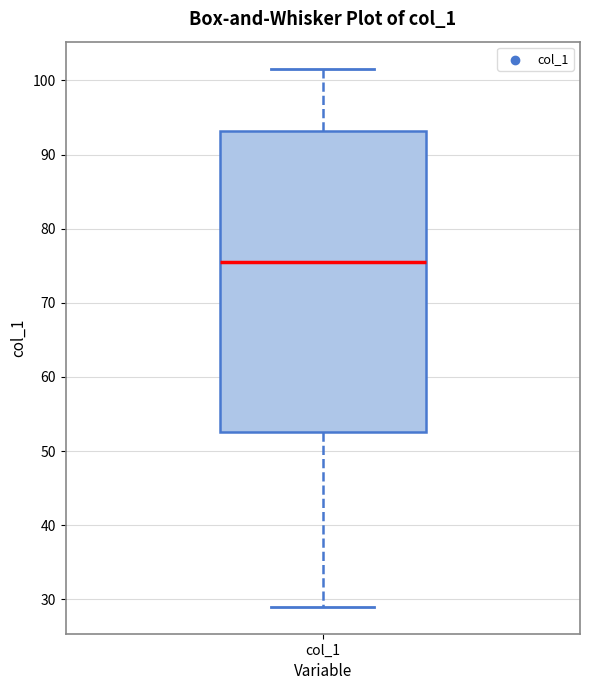

Transcribe this box plot: give where the median line is, the range the box spans, and where the two whiskers end, as read against the y-axis. The values are not printed on the chart, so give them approximately, as read against the axis.

median 75, box 53 to 93, whiskers 29 to 102